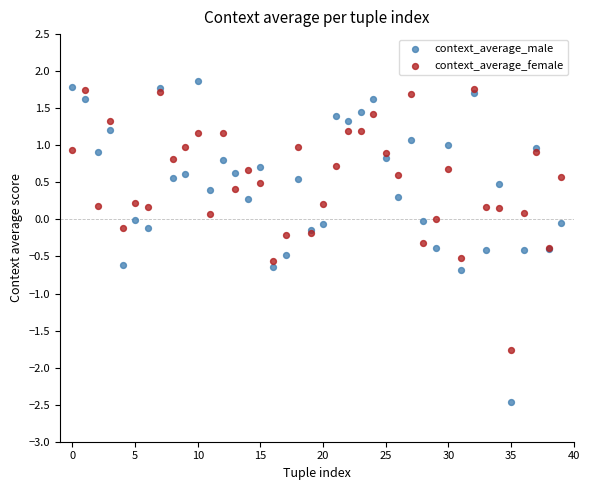

Which series contains the lowest Y value?

context_average_male